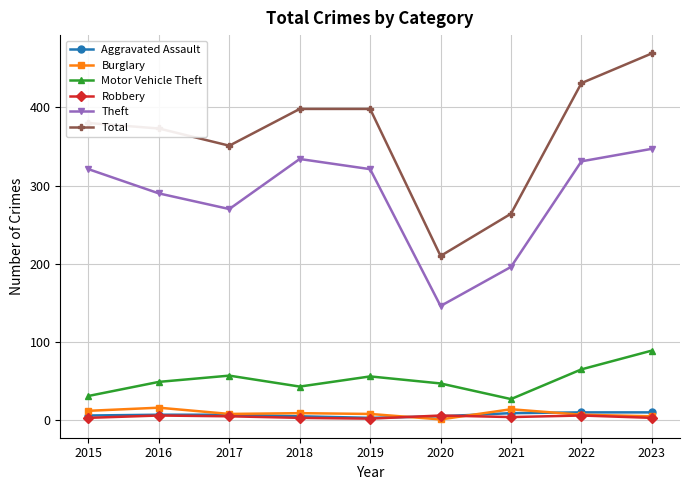

What is the smallest value displayed?

1